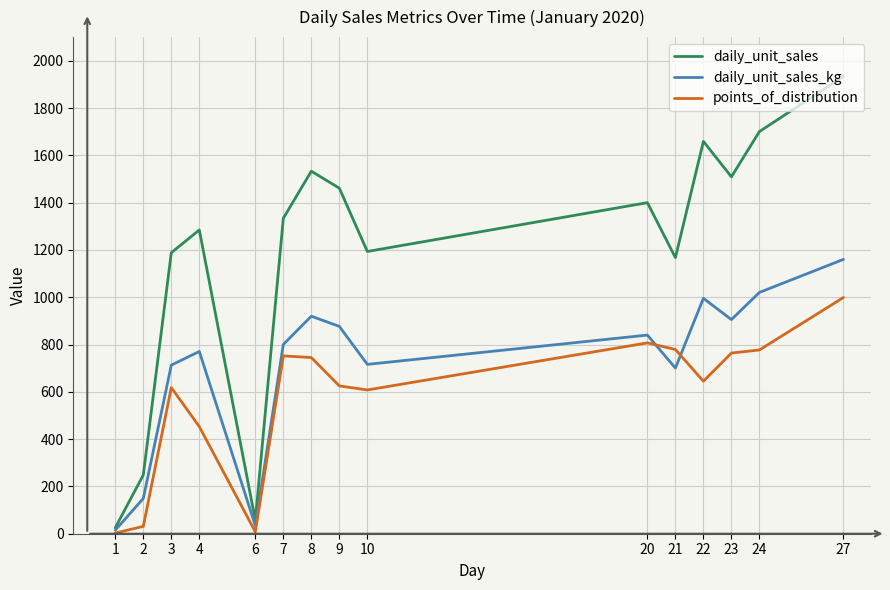

How many values in the daily_unit_sales_kg series are below 800?

7